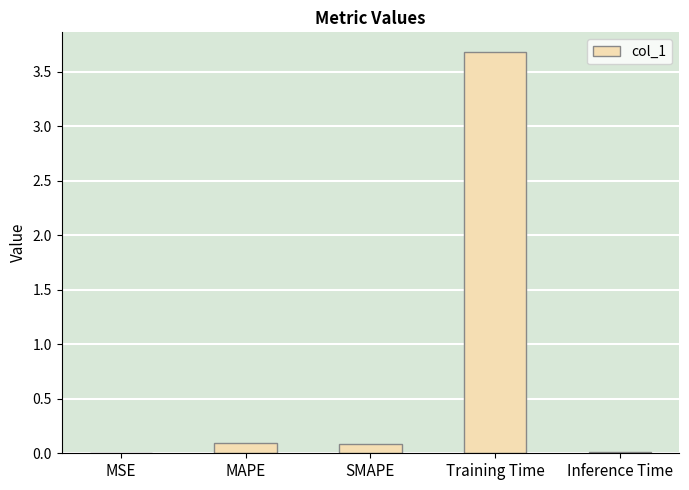

Does the chart contain stacked bars?

No